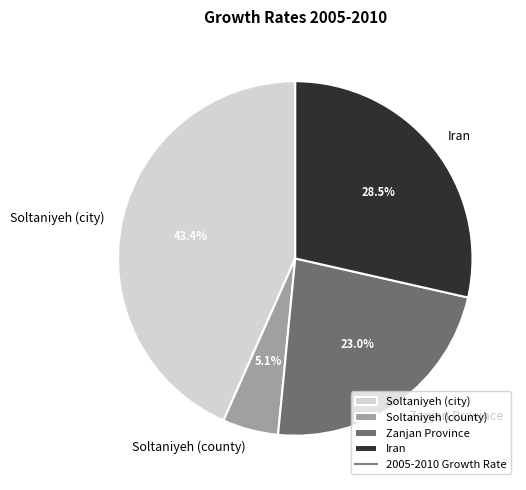

To the nearest percent, what portion does Zanjan Province represent?

23%